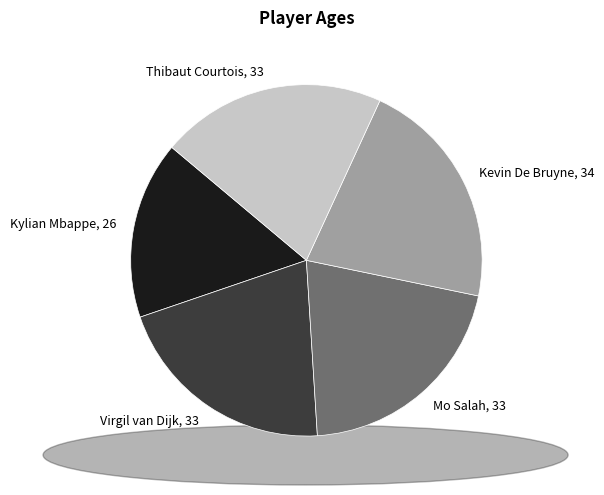

Which category has the smallest portion of the pie?

Kylian Mbappe